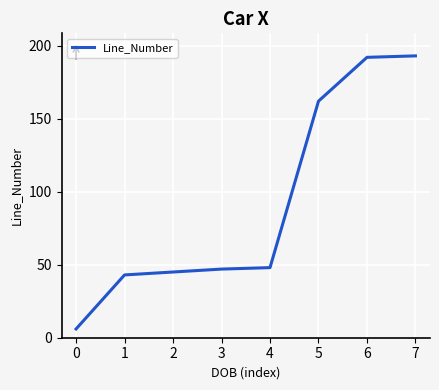

Count the number of data series in this chart.

1